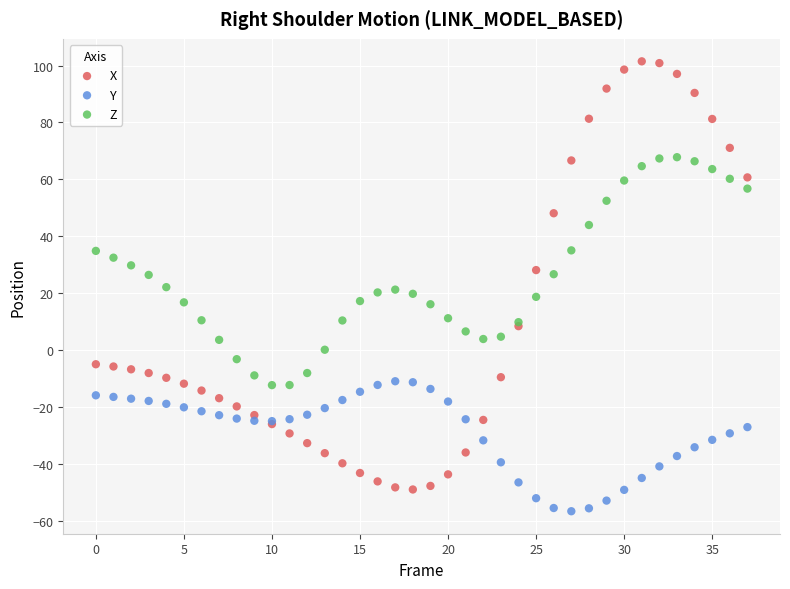

Which series reaches the minimum Y coordinate?

Y